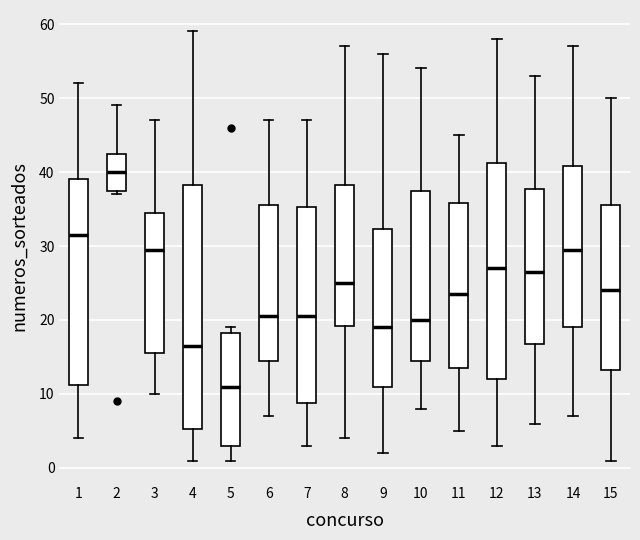

Reading left to right, transcribe this box plot: for each box, give where its median line is, the range the box spans, and where its two whiskers end, as read against the y-axis. The values are not printed on the chart, so give them approximately, as read against the axis.

1: median 32, box 11 to 39, whiskers 4 to 52
2: median 40, box 38 to 43, whiskers 37 to 49
3: median 30, box 16 to 35, whiskers 10 to 47
4: median 17, box 5 to 38, whiskers 1 to 59
5: median 11, box 3 to 18, whiskers 1 to 19
6: median 21, box 15 to 36, whiskers 7 to 47
7: median 21, box 9 to 35, whiskers 3 to 47
8: median 25, box 19 to 38, whiskers 4 to 57
9: median 19, box 11 to 32, whiskers 2 to 56
10: median 20, box 15 to 38, whiskers 8 to 54
11: median 24, box 14 to 36, whiskers 5 to 45
12: median 27, box 12 to 41, whiskers 3 to 58
13: median 27, box 17 to 38, whiskers 6 to 53
14: median 30, box 19 to 41, whiskers 7 to 57
15: median 24, box 13 to 36, whiskers 1 to 50